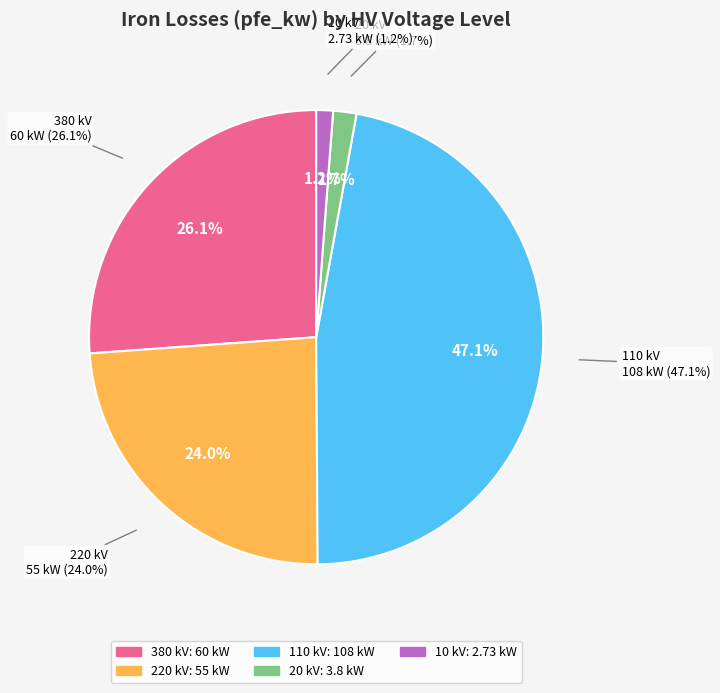

Is the sum of 10 and 380 greater than half?

No